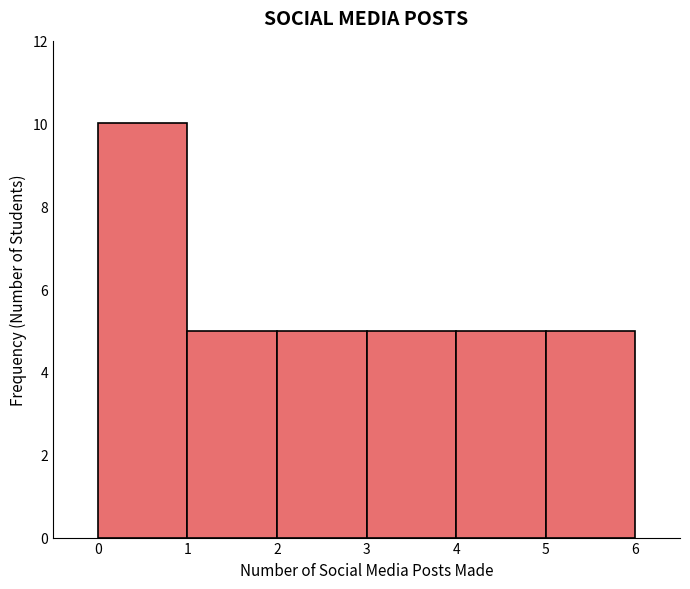

Reading left to right, list every bar in this chart as the range it spans on the x-axis followed by its height. The values are not printed on the chart, so give them approximately, as read against the axis.

0 to 1: 10
1 to 2: 5
2 to 3: 5
3 to 4: 5
4 to 5: 5
5 to 6: 5